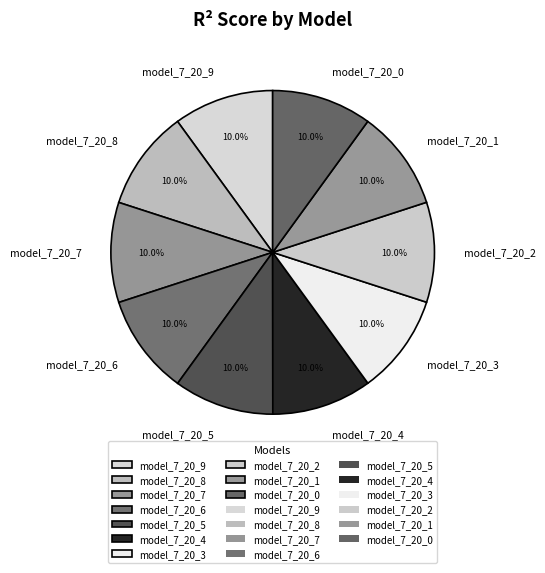

Is the sum of model_7_20_9 and model_7_20_7 greater than half?

No